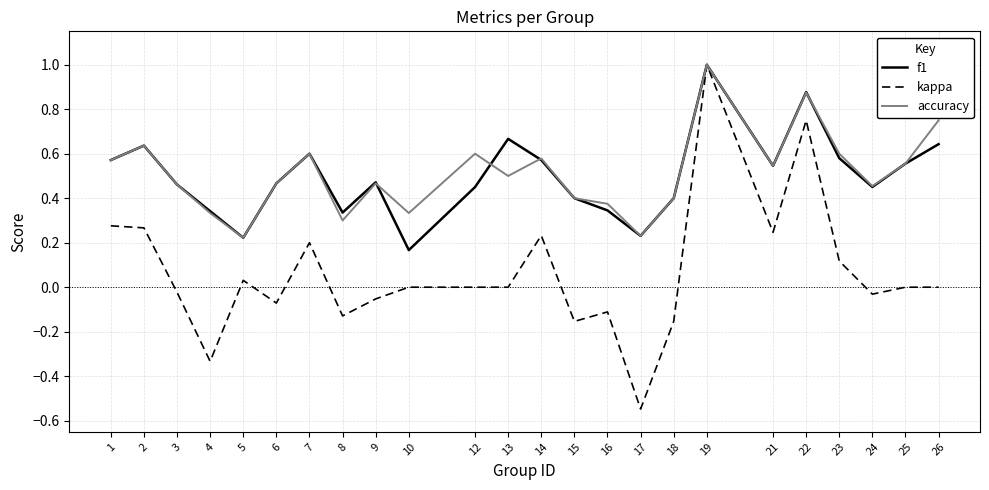

What are all the series names shown in the legend?

f1, kappa, accuracy